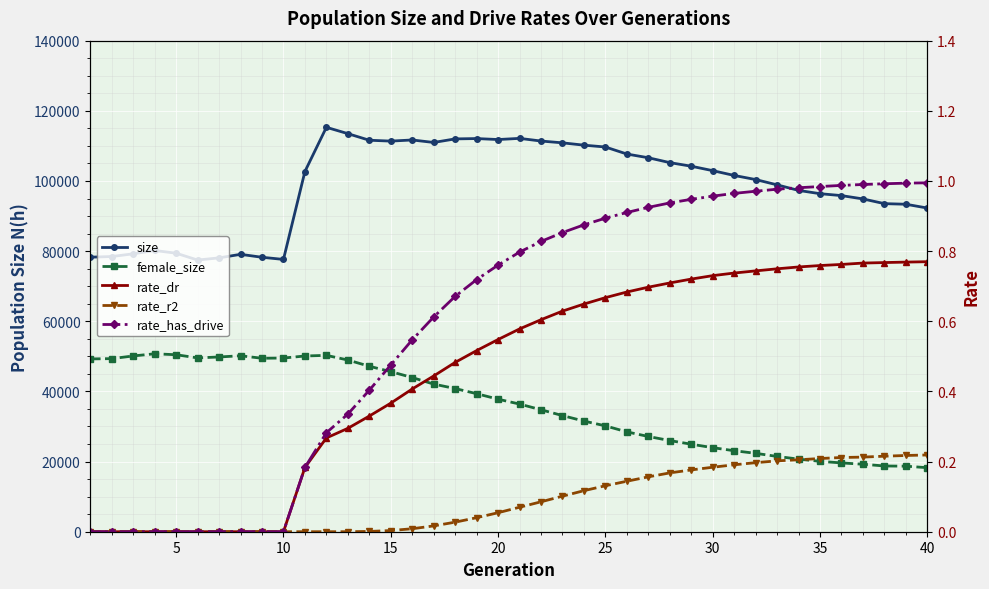

Between 20 and 30, which is larger?

20